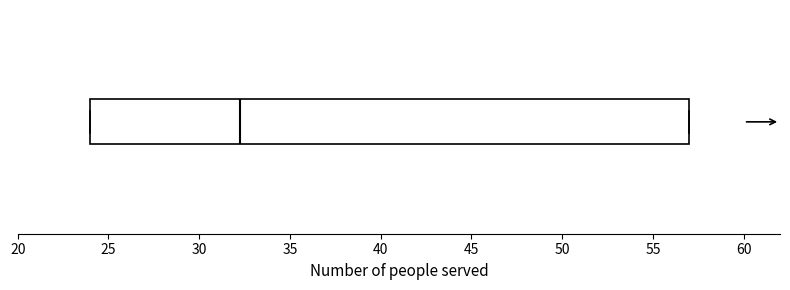

Where is the left edge of the box on the x-axis? The values are not printed on the chart, so give them approximately, as read against the axis.

24.0